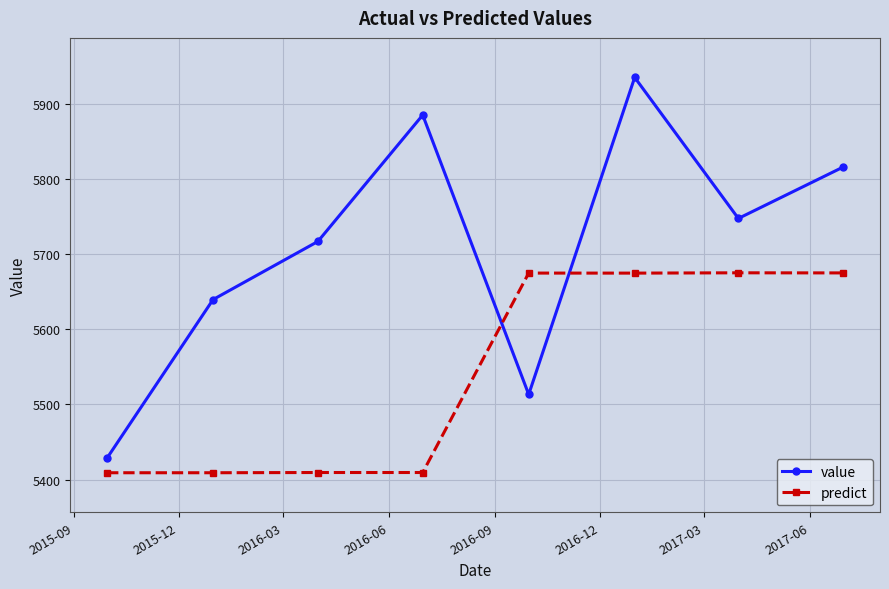

List the series in order of their peak value, highest first.

value, predict